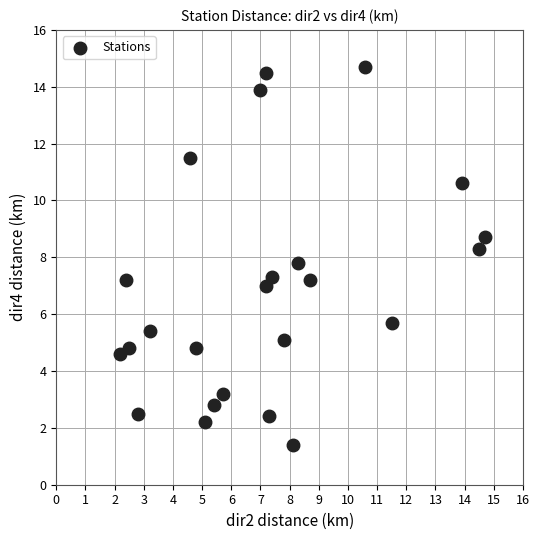

What is the range of X values (max minus min)?

12.5